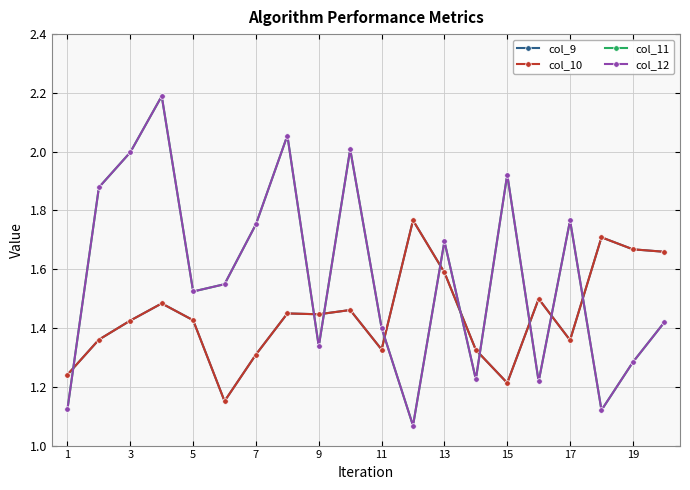

Does the chart have visible grid lines?

Yes